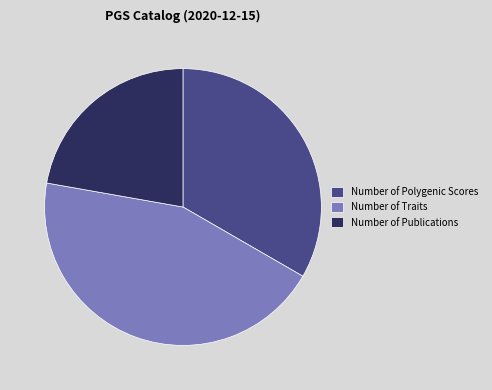

Is there any slice that represents more than half of the pie?

No